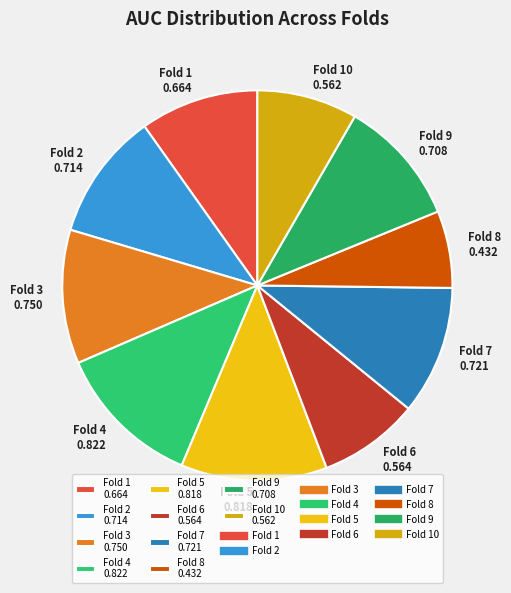

Is there any slice that represents more than half of the pie?

No